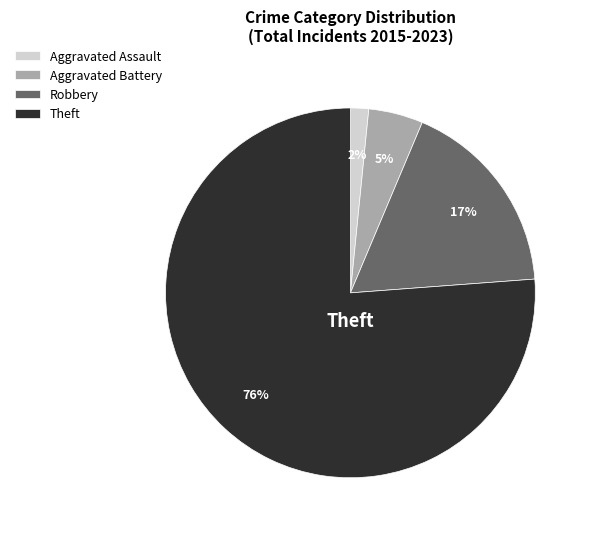

Which category has the smallest portion of the pie?

Aggravated Assault